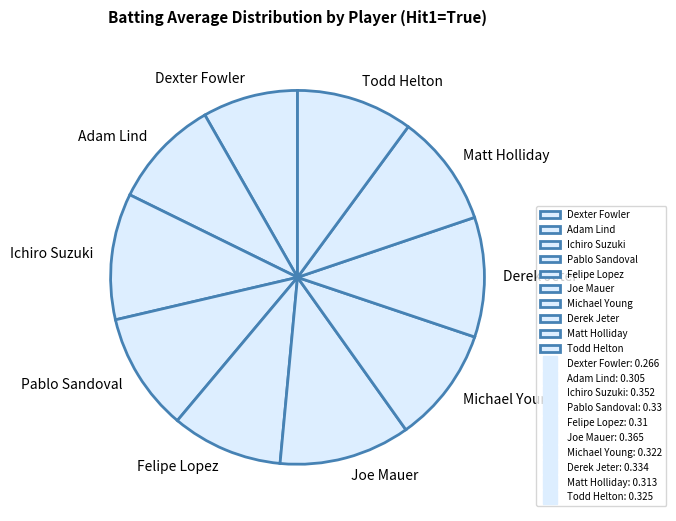

True or false: Adam Lind accounts for 9% of the total.

True